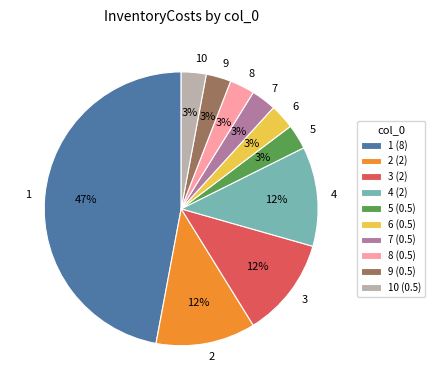

To the nearest percent, what is the difference between the largest and smallest slice percentages?

44%